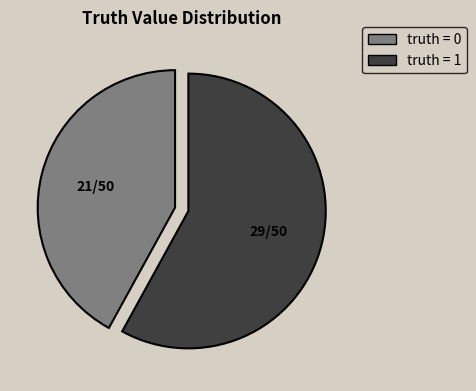

How many slices are in this pie chart?

2